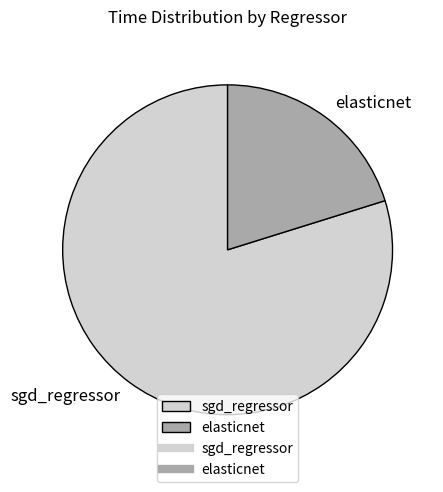

The sgd_regressor slice represents 80% of the pie. True or false?

True